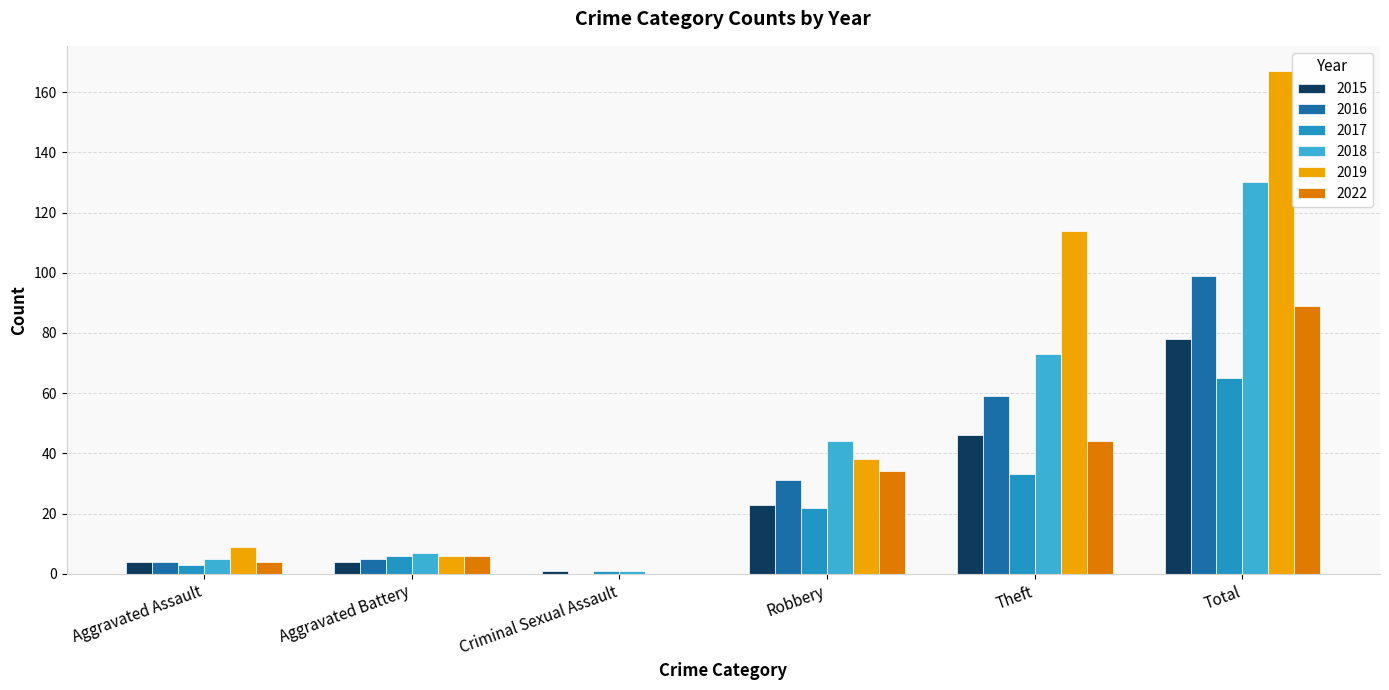

Which has a higher value, Theft or Criminal Sexual Assault?

Theft